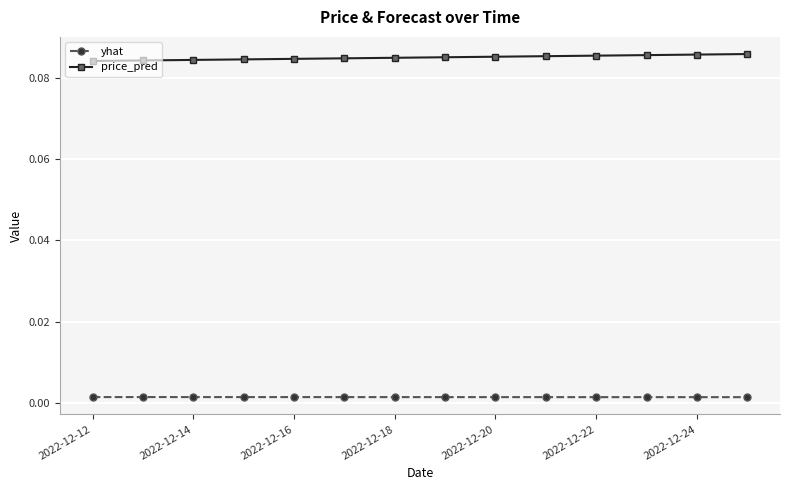

How many categories are shown in the chart?

14